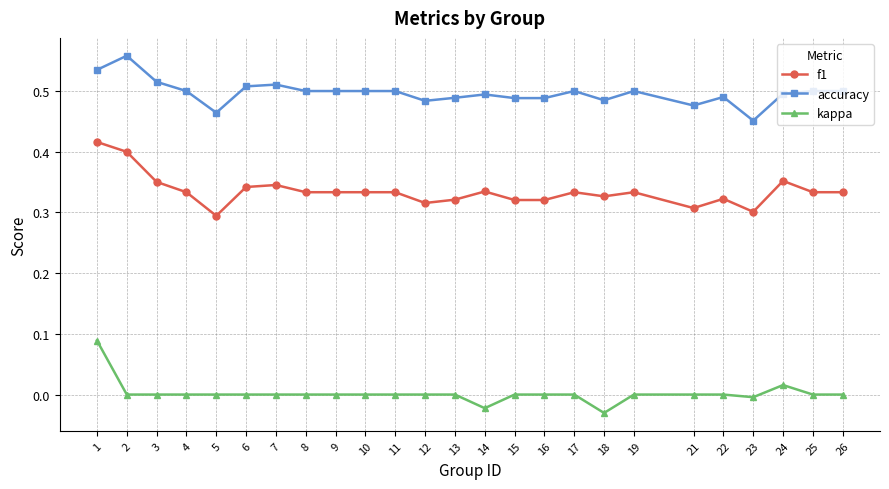

The accuracy series shows 0.3 at 24. True or false?

False